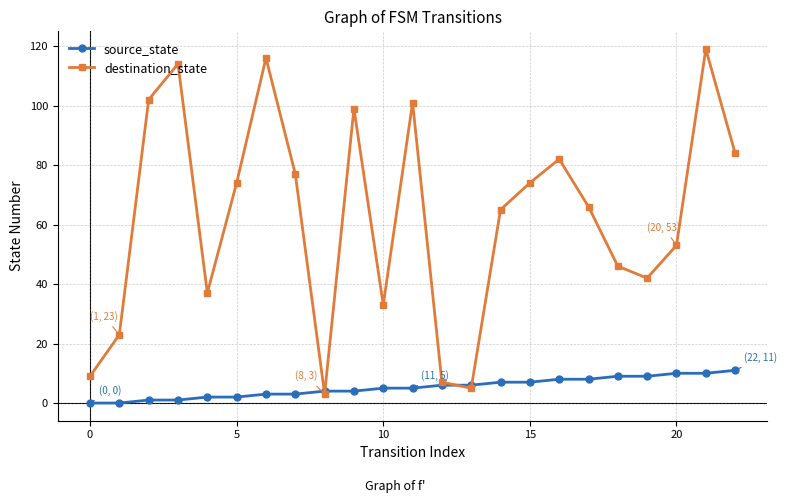

True or false: destination_state has more than 2 interior local peaks.

True